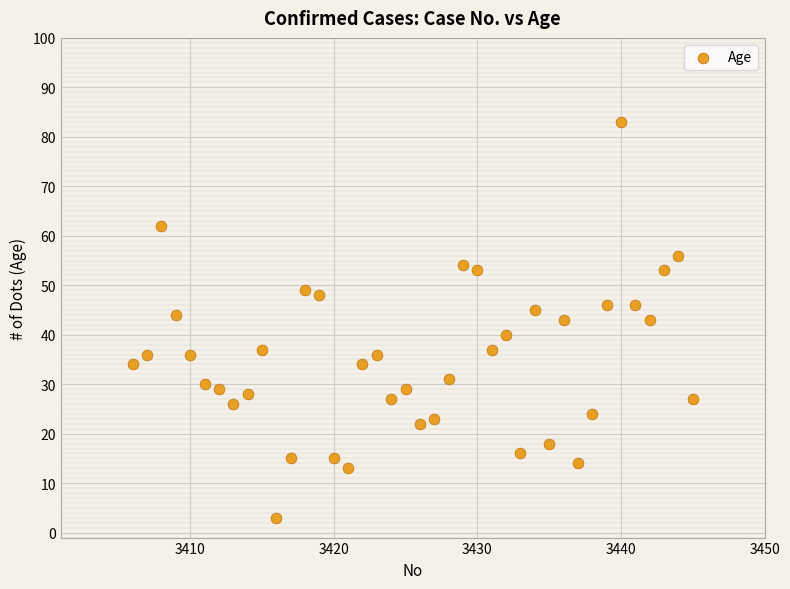

What is the range of Y values (max minus min)?

80